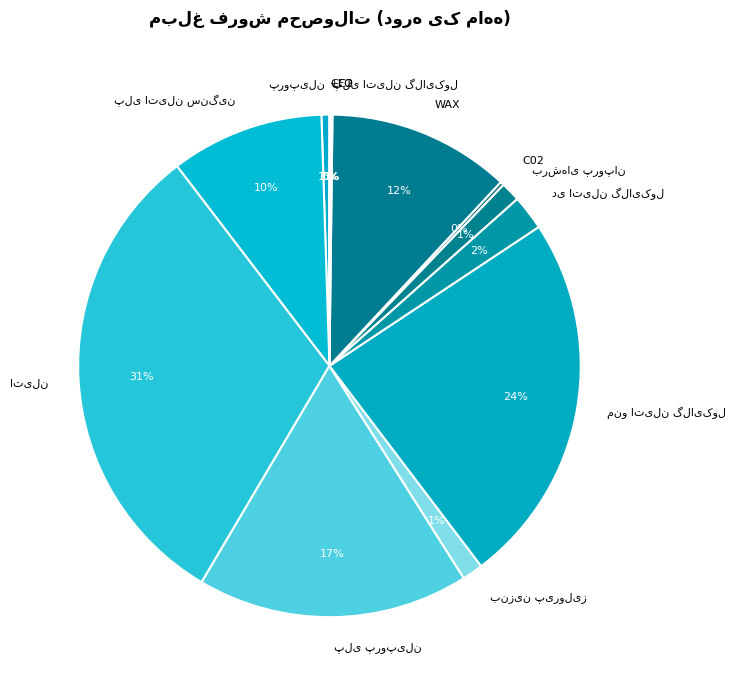

The WAX slice represents 12% of the pie. True or false?

True